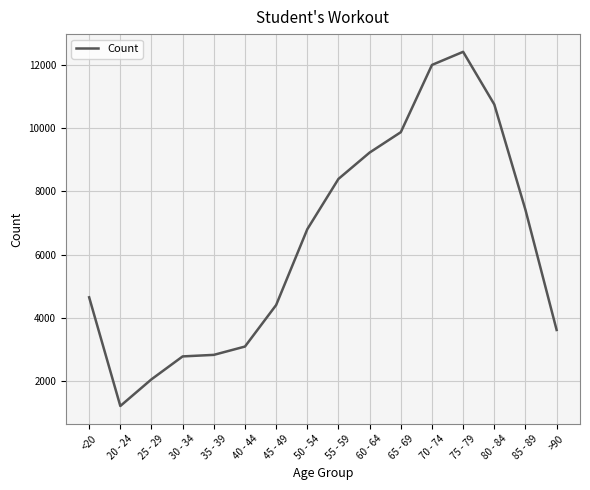

What is the difference between the maximum and minimum values?

11243